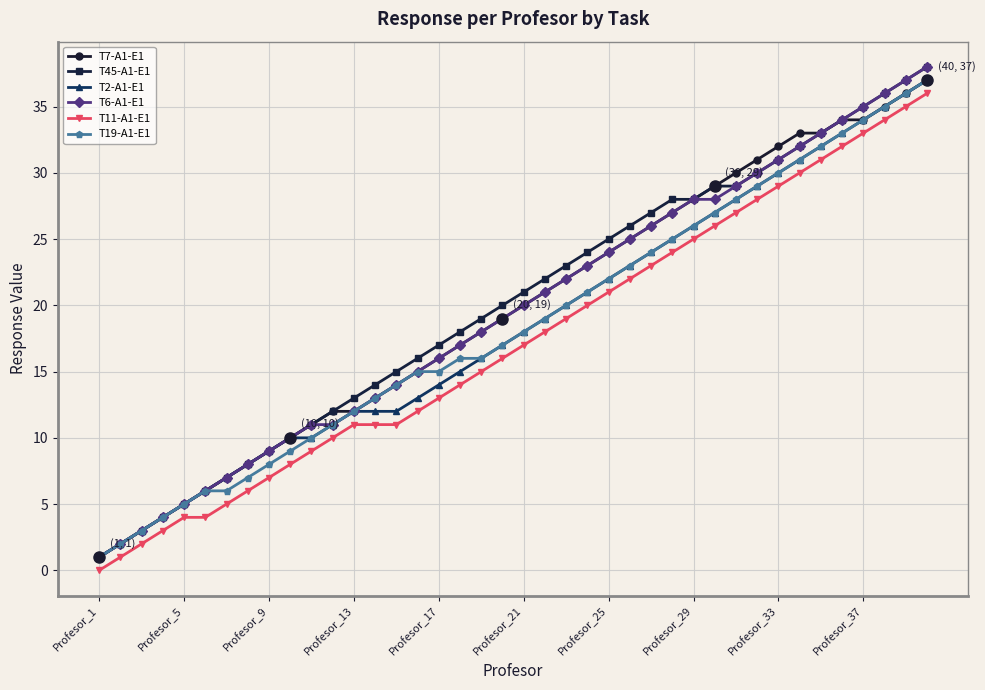

True or false: T19-A1-E1 and T11-A1-E1 intersect in this chart.

False